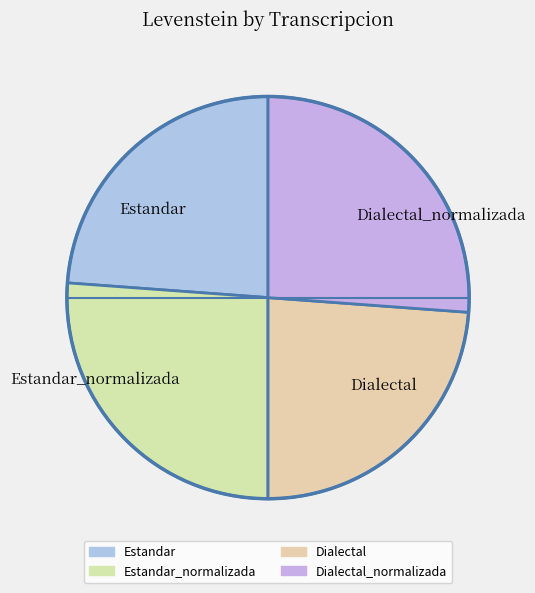

How many segments does this pie chart have?

4